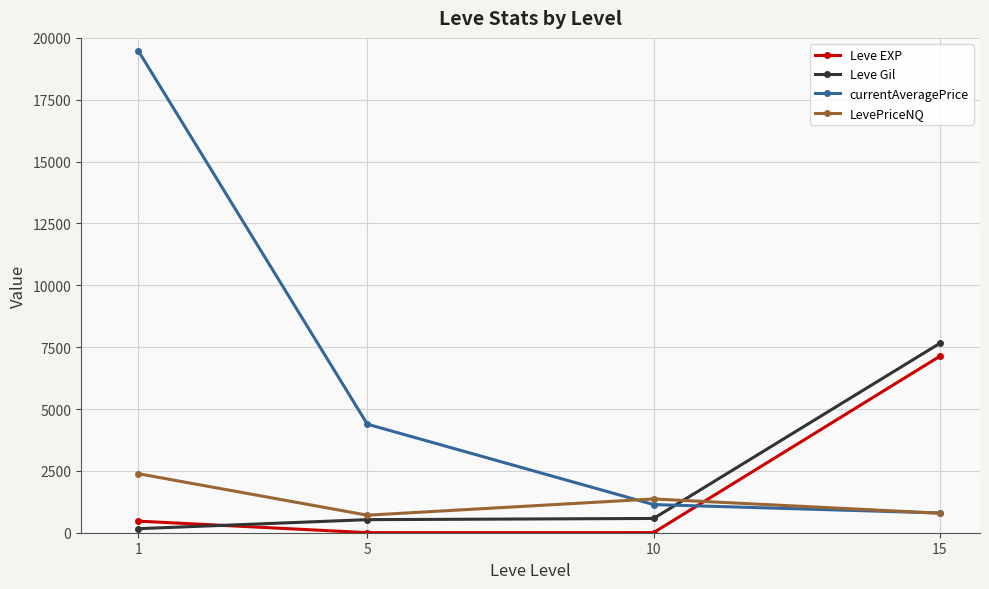

True or false: currentAveragePrice and Leve EXP cross at least once.

True